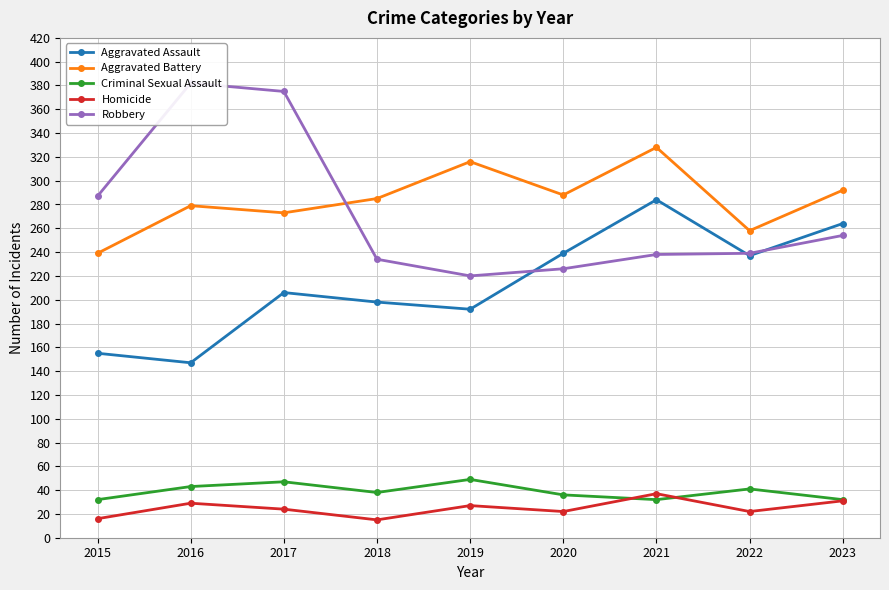

True or false: Robbery has a value of 220 at 2019.

True